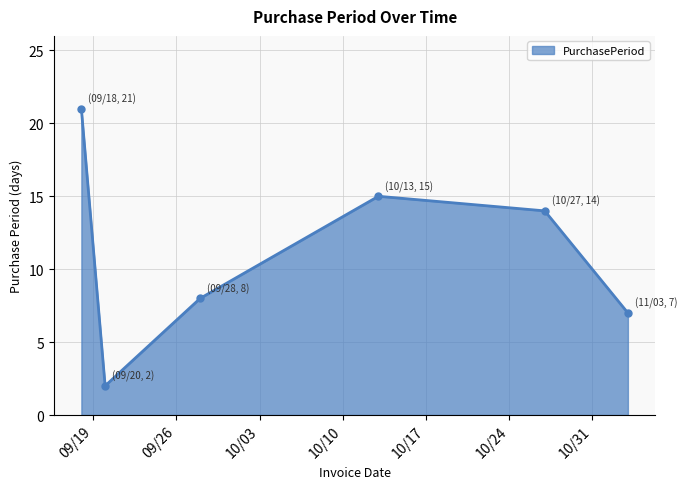

What is the value of the 5th point from the left?

14